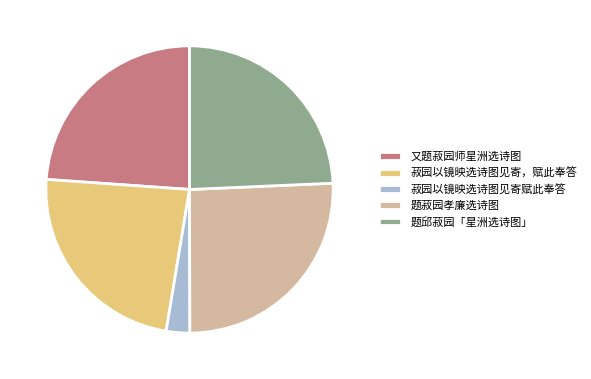

Is the sum of 菽园以镜映选诗图见寄赋此奉答 and 又题菽园师星洲选诗图 greater than half?

No